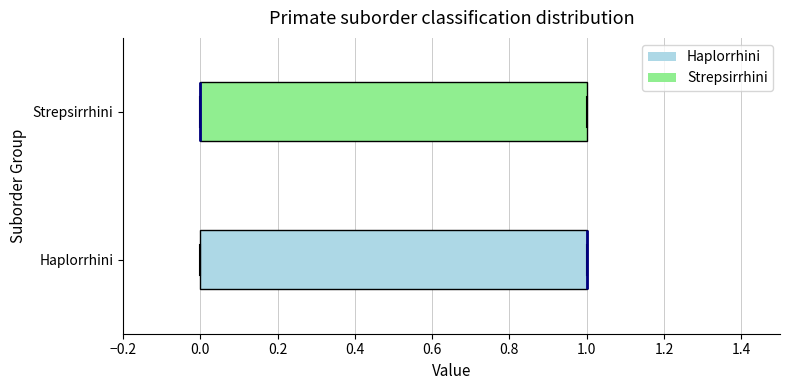

Where is the right edge of the box for Haplorrhini on the x-axis? The values are not printed on the chart, so give them approximately, as read against the axis.

1